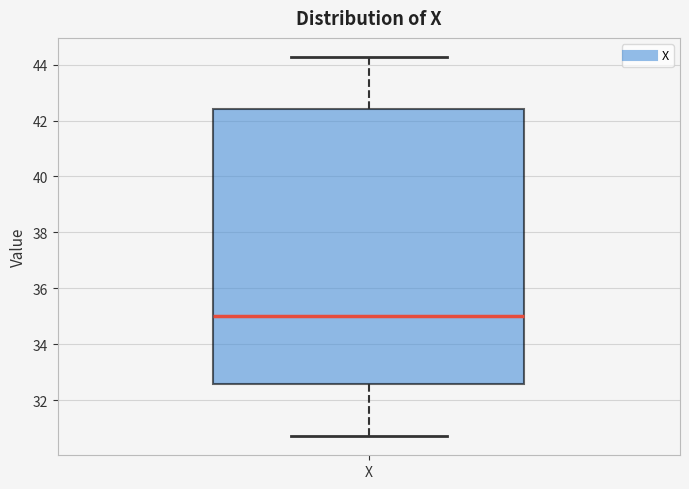

Where is the lower edge of the box for X on the y-axis? The values are not printed on the chart, so give them approximately, as read against the axis.

32.6